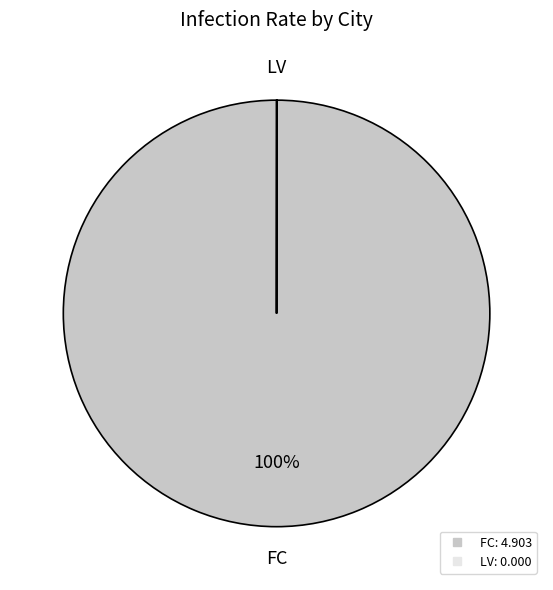

To the nearest percent, what is the difference between the largest and smallest slice percentages?

100%